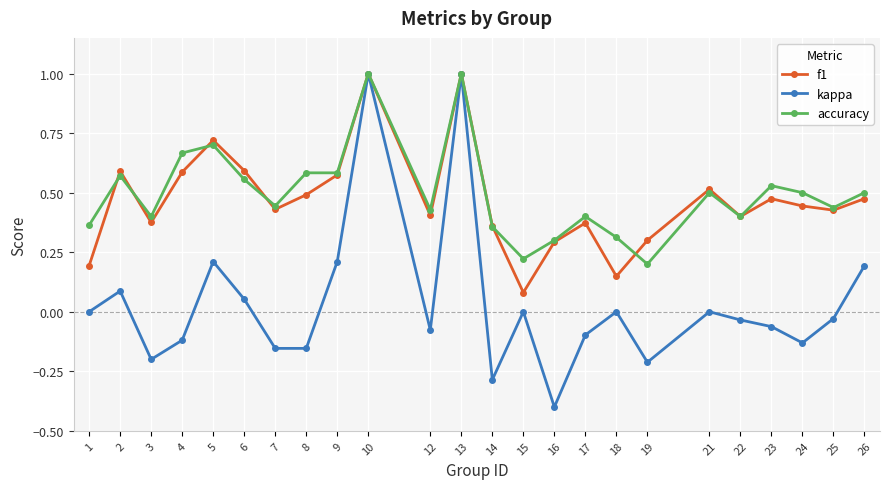

What is the value of the accuracy point at the 10th from the left?

1.0